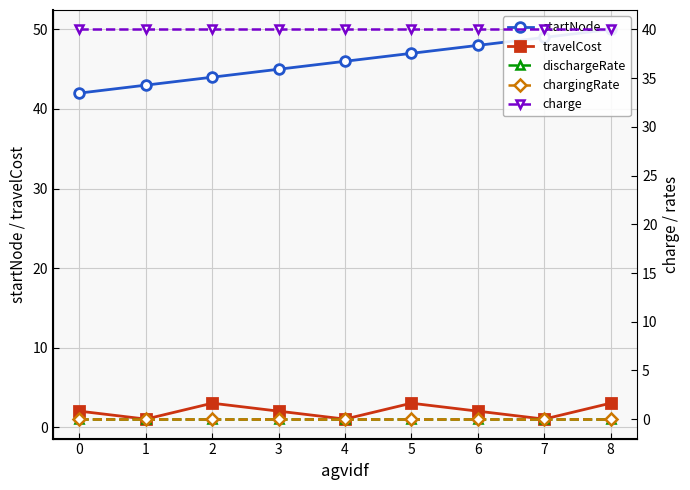

How many data points in startNode are above 46?

4